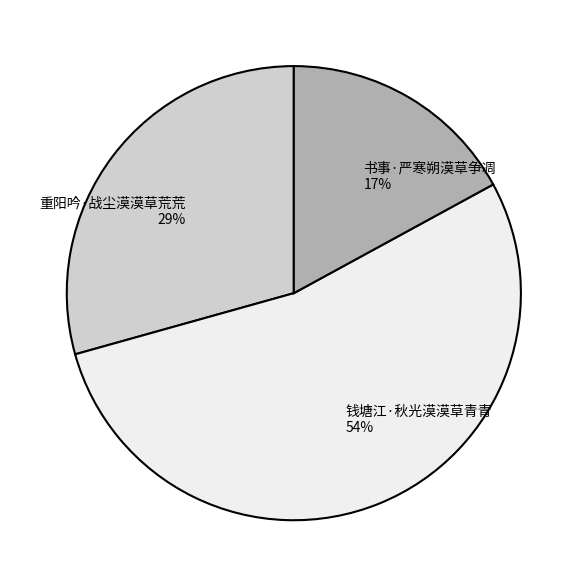

Count the number of slices in the pie.

3